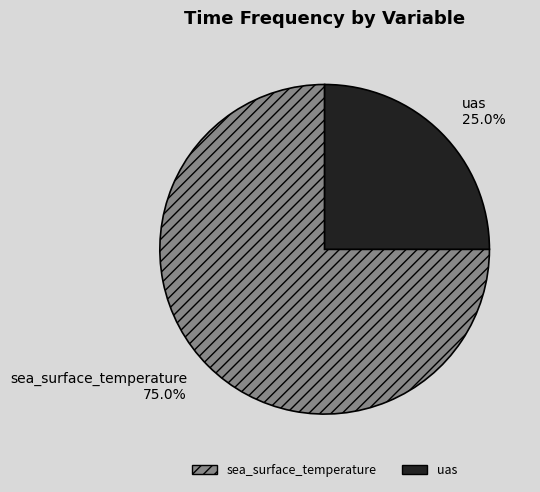

To the nearest percent, what is the difference between the largest and smallest slice percentages?

50%